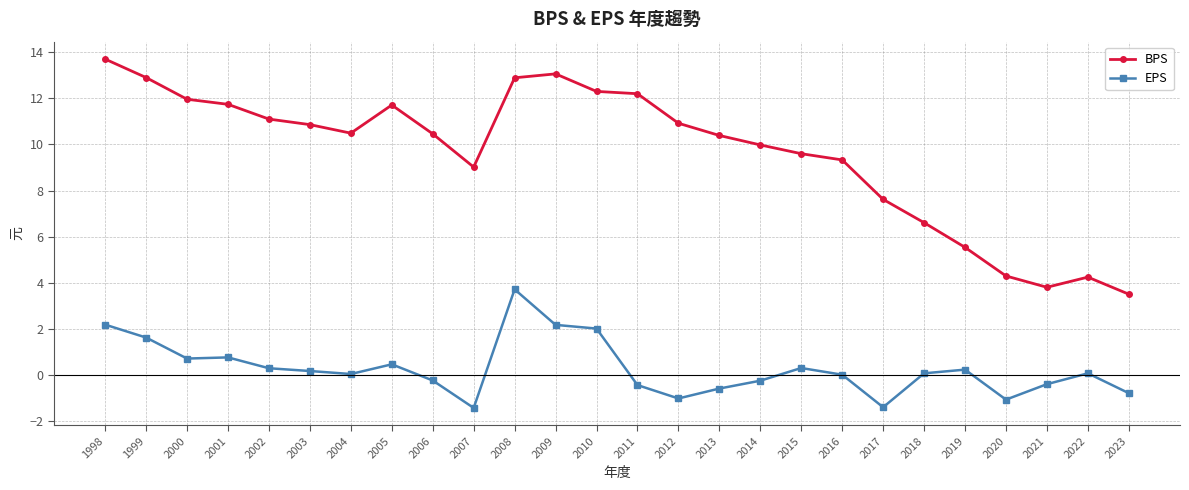

What are all the series names shown in the legend?

BPS, EPS